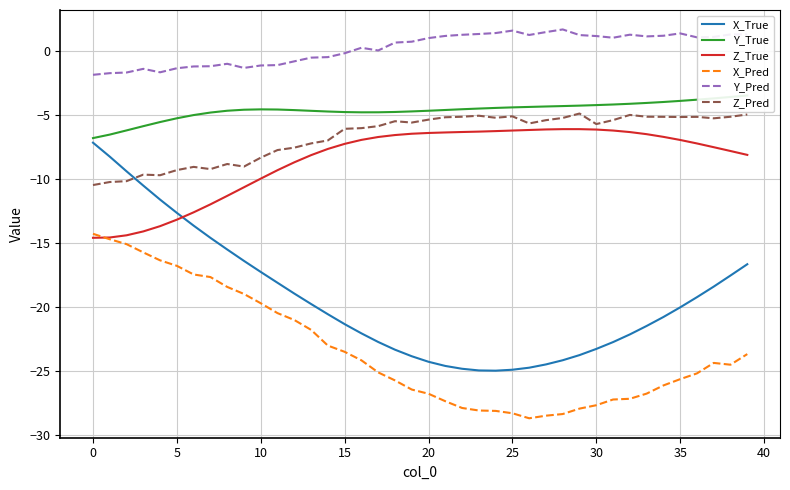

What is the sum of all Z_True values?

-340.3